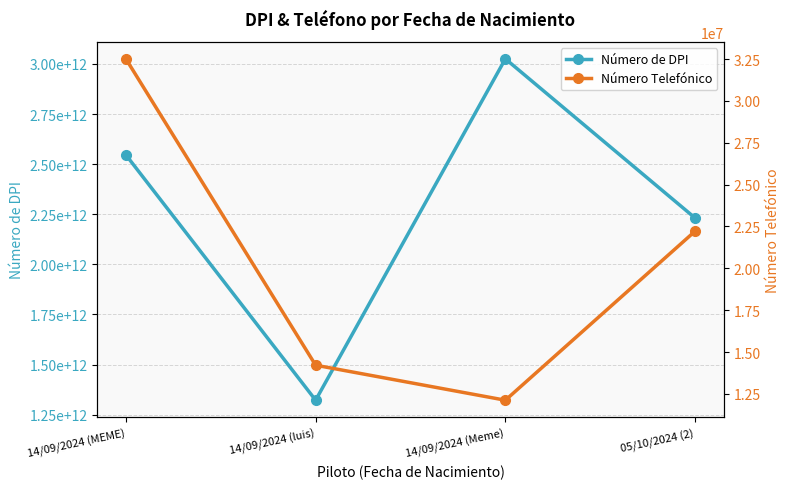

Reading right to left, extract all data points from this chart.

Número de DPI: 2231231231232	3025564510103	1322310000000	2546450000000
Número Telefónico: 22222222	12124531	14215322	32512432